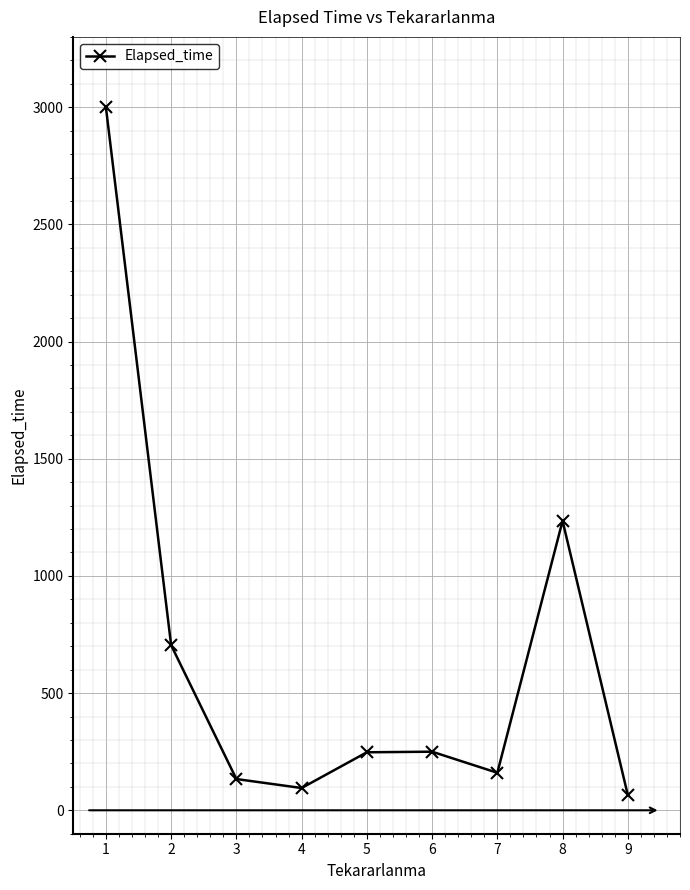

What is the difference between the maximum and second lowest values?

2905.0